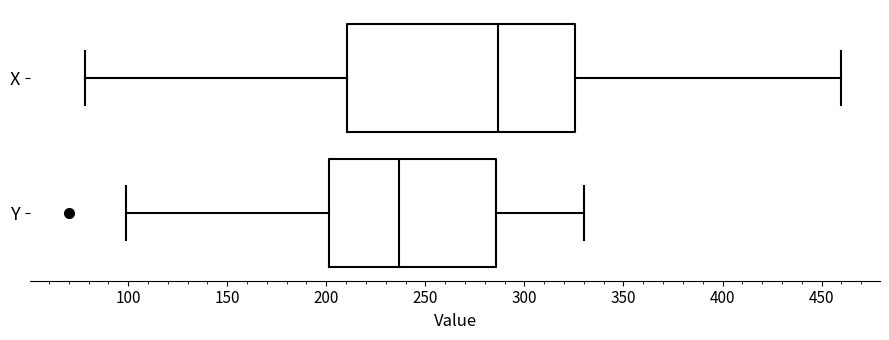

Which box's median line is the furthest to the left?

Y